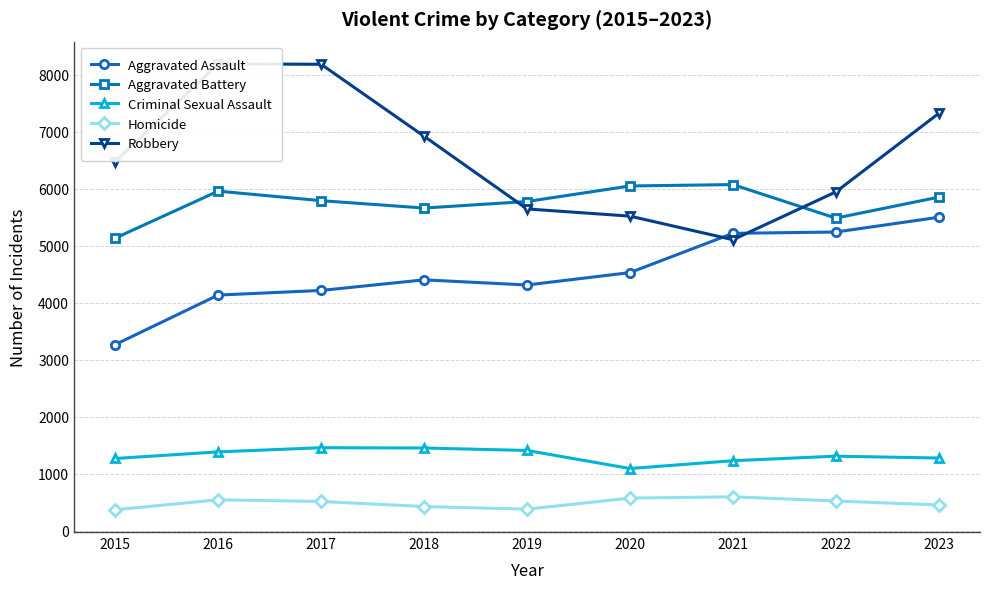

True or false: Criminal Sexual Assault and Aggravated Assault cross at least once.

False